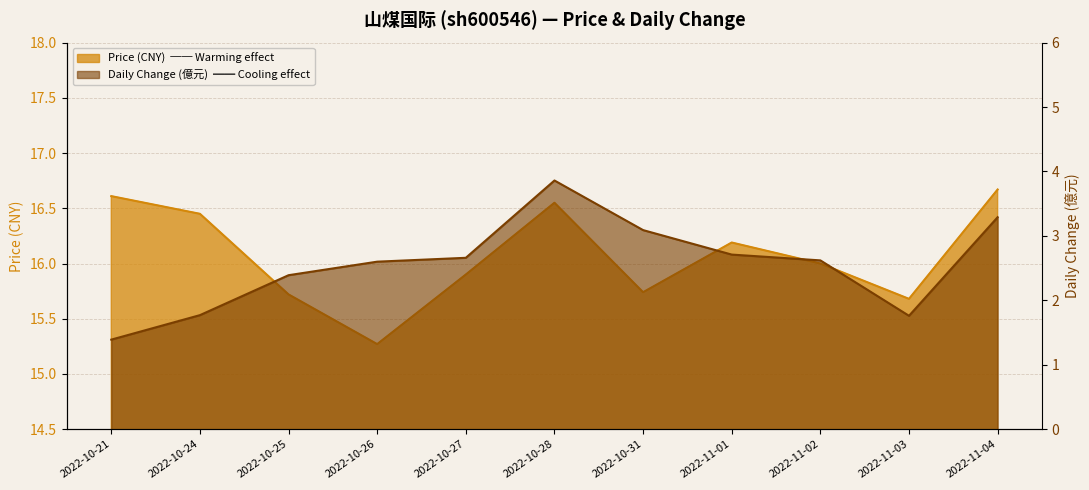

What is the value of the price point at the 2nd from the left?

16.4